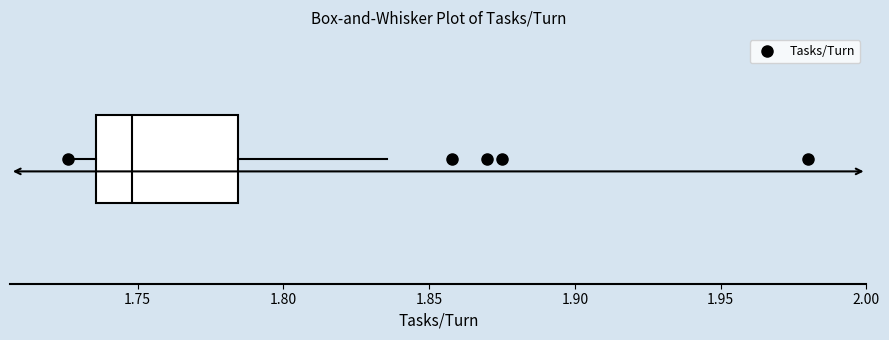

Transcribe this box plot: give where the median line is, the range the box spans, and where the two whiskers end, as read against the x-axis. The values are not printed on the chart, so give them approximately, as read against the axis.

median 1.750, box 1.735 to 1.785, whiskers 1.725 to 1.835